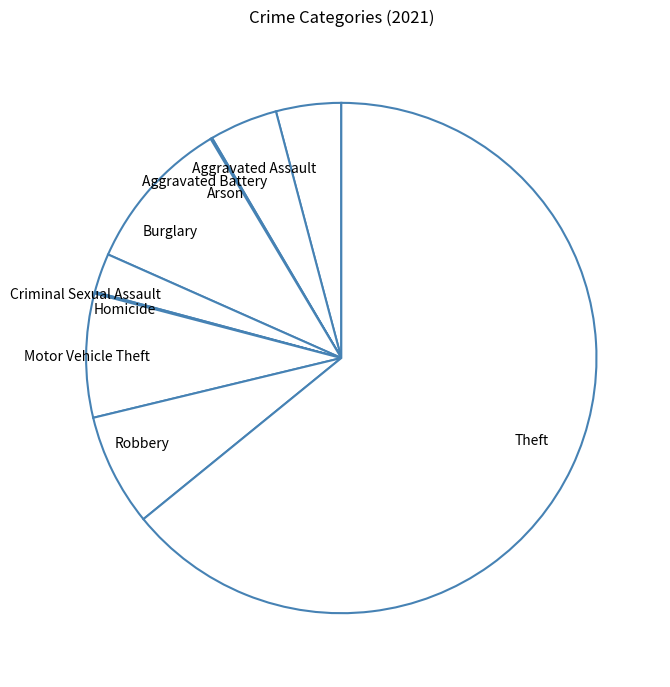

Is it true that Aggravated Assault is 4% of the pie?

True